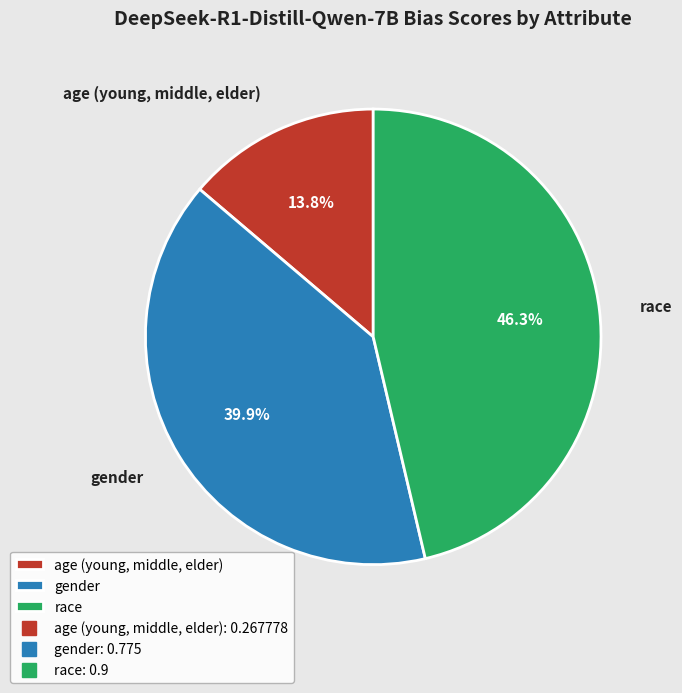

True or false: gender accounts for 33% of the total.

False